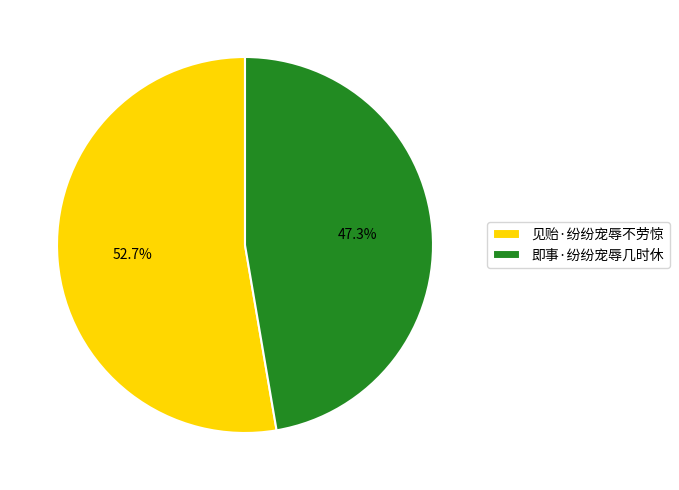

Which category has the biggest portion of the pie?

见贻·纷纷宠辱不劳惊